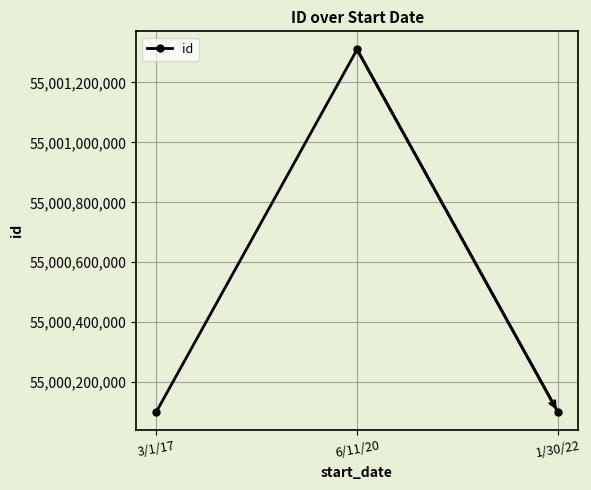

What position from the left is 6/11/20?

2